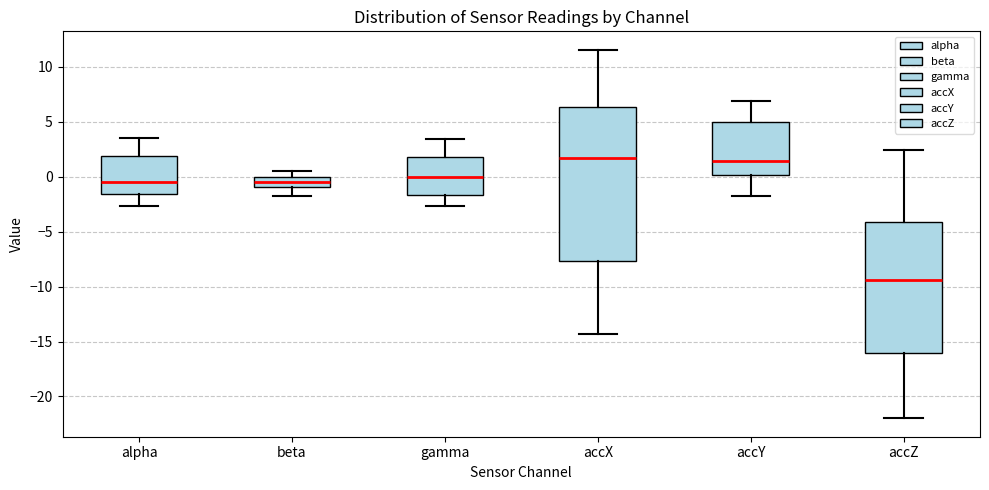

Reading left to right, read every box against the y-axis: the position of its median line, the range the box covers, and the ends of its whiskers. The values are not printed on the chart, so give them approximately, as read against the axis.

alpha: median -0.5, box -1.5 to 2.0, whiskers -2.5 to 3.5
beta: median -0.5, box -1.0 to 0.0, whiskers -1.5 to 0.5
gamma: median 0.0, box -1.5 to 2.0, whiskers -2.5 to 3.5
accX: median 1.5, box -7.5 to 6.5, whiskers -14.5 to 11.5
accY: median 1.5, box 0.0 to 5.0, whiskers -1.5 to 7.0
accZ: median -9.5, box -16.0 to -4.0, whiskers -22.0 to 2.5